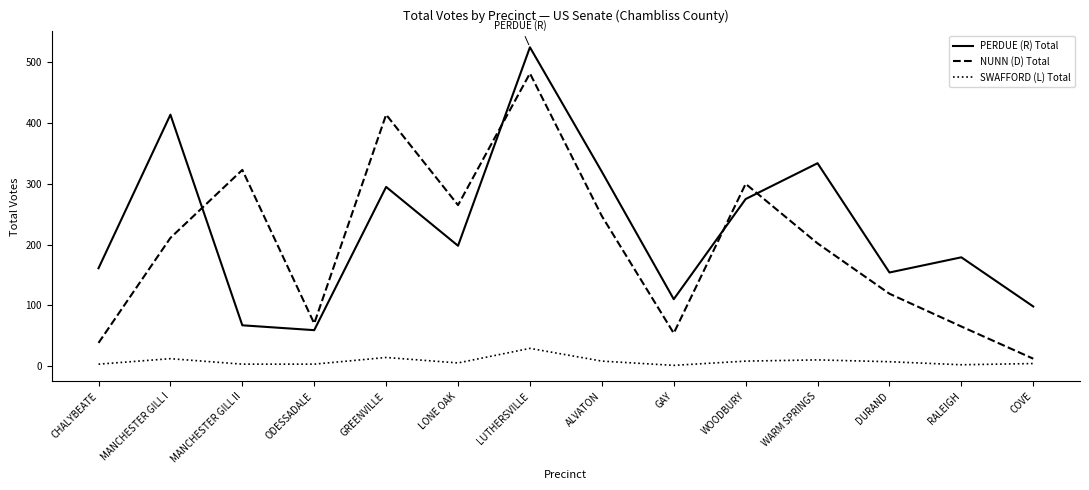

True or false: PERDUE (R) Total and NUNN (D) Total intersect in this chart.

True